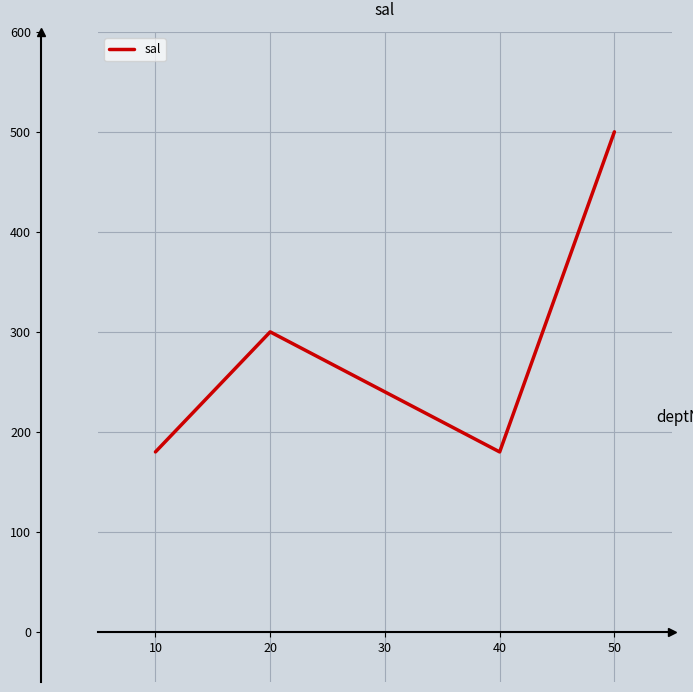

At which label is the value closest to 340?

20